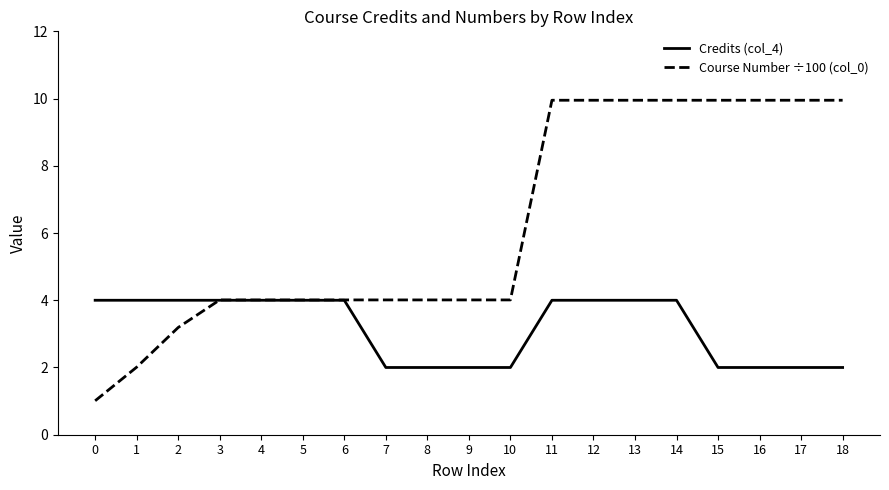

Which series ends up on top after the final intersection of Credits (col_4) and Course Number ÷100 (col_0)?

Course Number ÷100 (col_0)